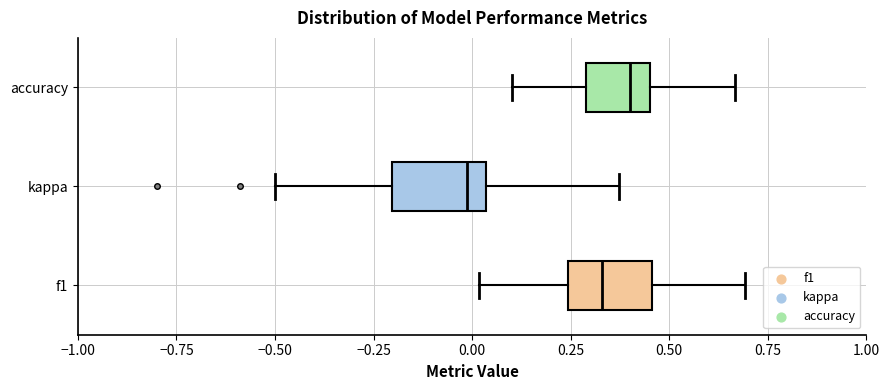

Where does the median line of the box for kappa sit on the x-axis? The values are not printed on the chart, so give them approximately, as read against the axis.

0.00